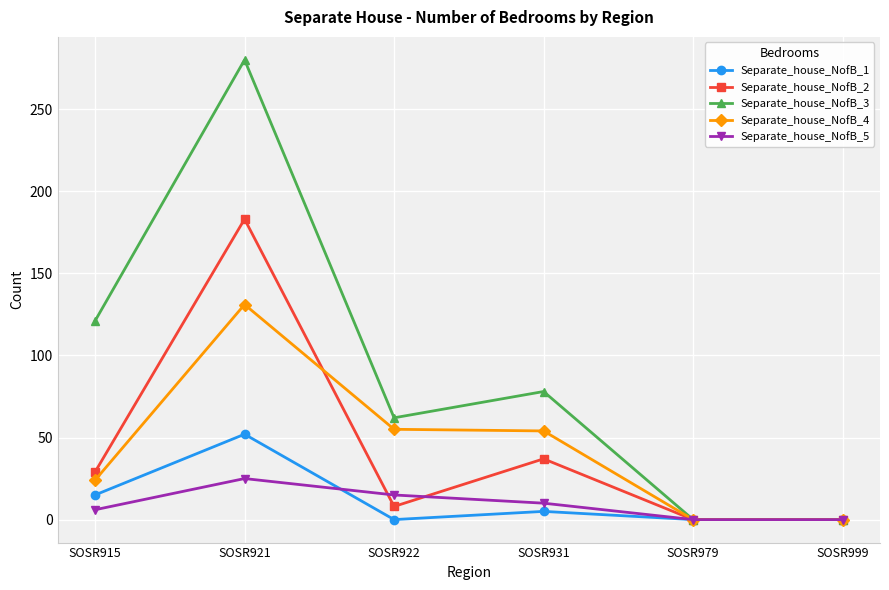

At which category does Separate_house_NofB_3 reach its first local peak?

SOSR921